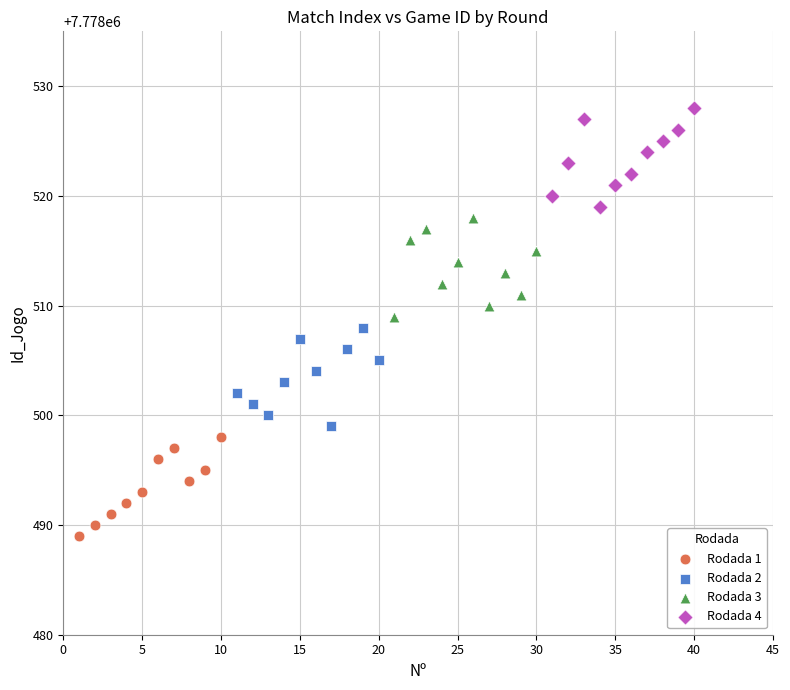

What are all the series names shown in the legend?

Rodada 1, Rodada 2, Rodada 3, Rodada 4